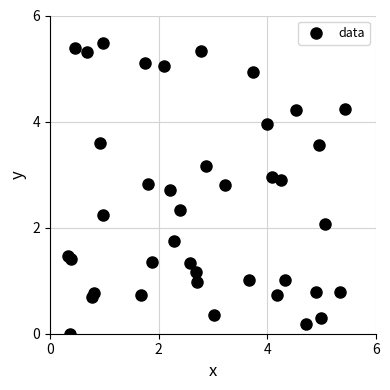

What is the range of Y values (max minus min)?

5.5